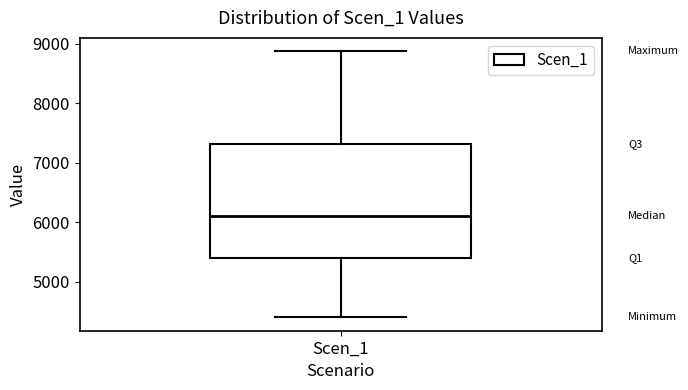

Transcribe this box plot: give where the median line is, the range the box spans, and where the two whiskers end, as read against the y-axis. The values are not printed on the chart, so give them approximately, as read against the axis.

median 6100, box 5400 to 7300, whiskers 4400 to 8900